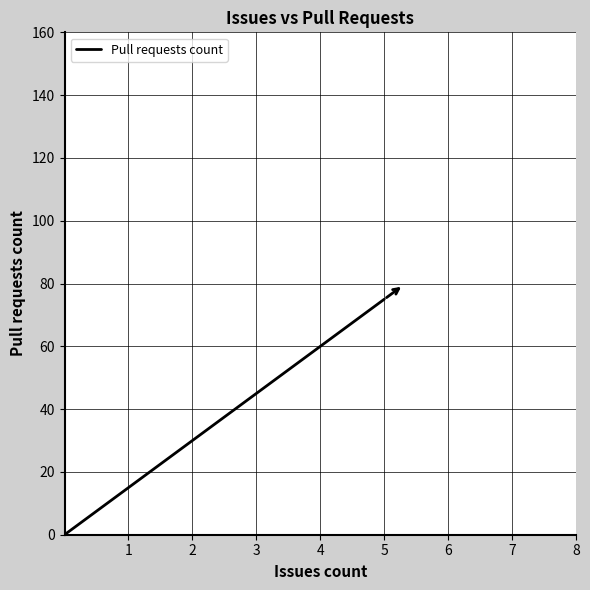

How many distinct data groups are displayed?

1